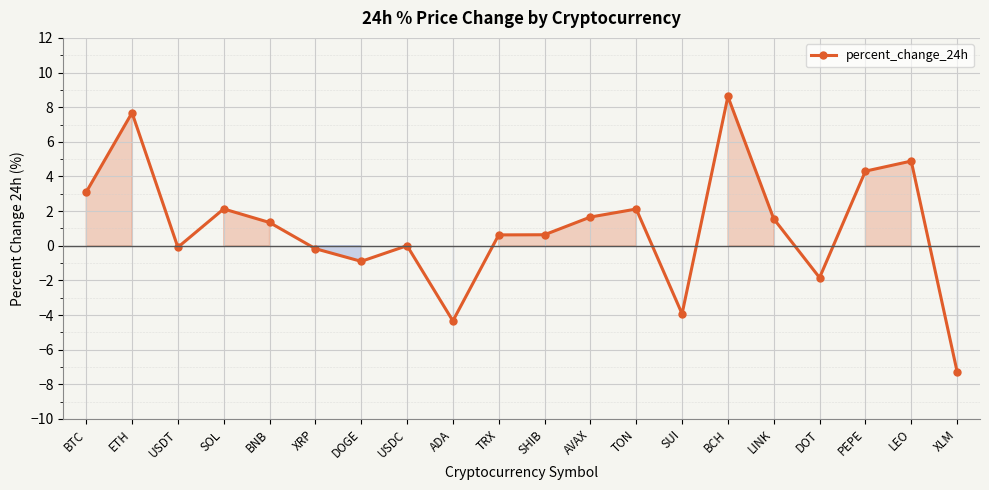

What is the difference between the maximum and second lowest values?

13.0